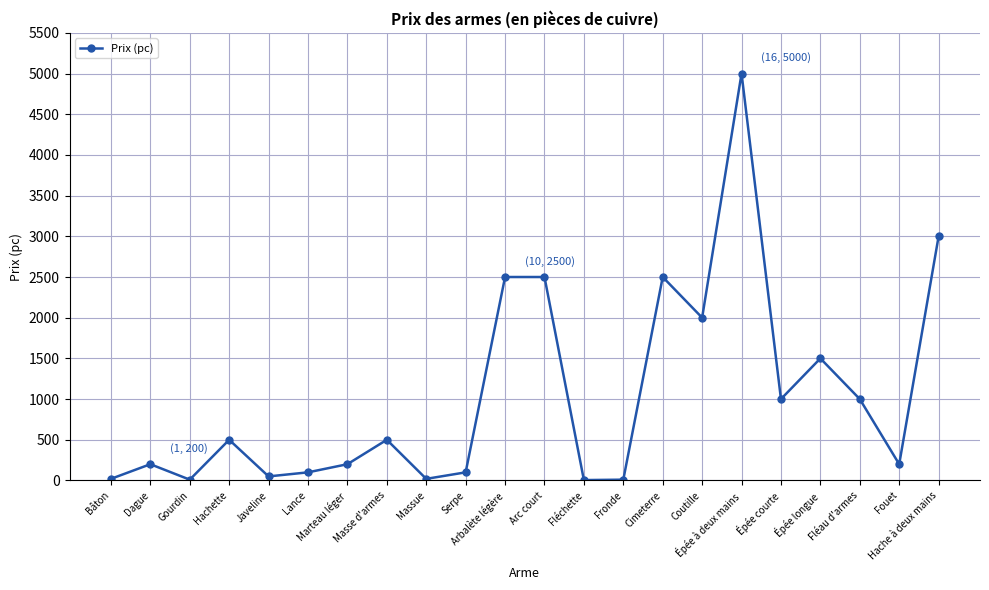

How many data points does each series have?

22